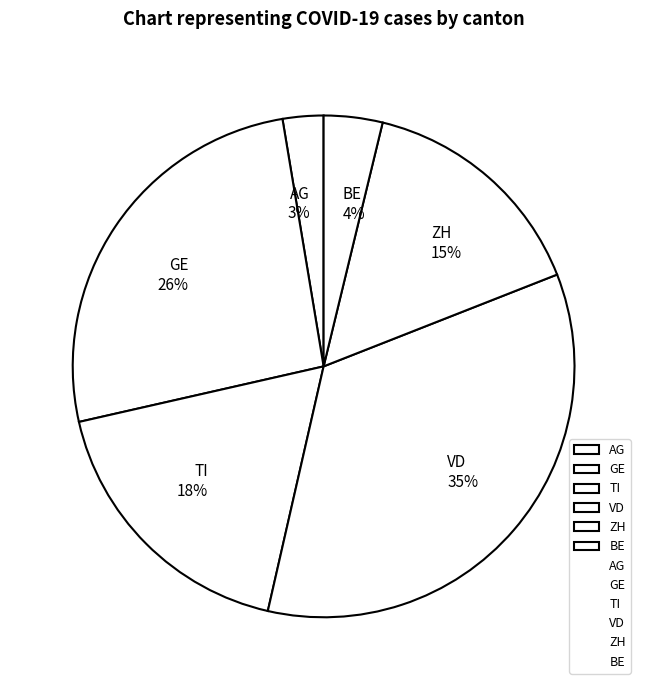

To the nearest percent, what percentage of the pie is VD?

35%